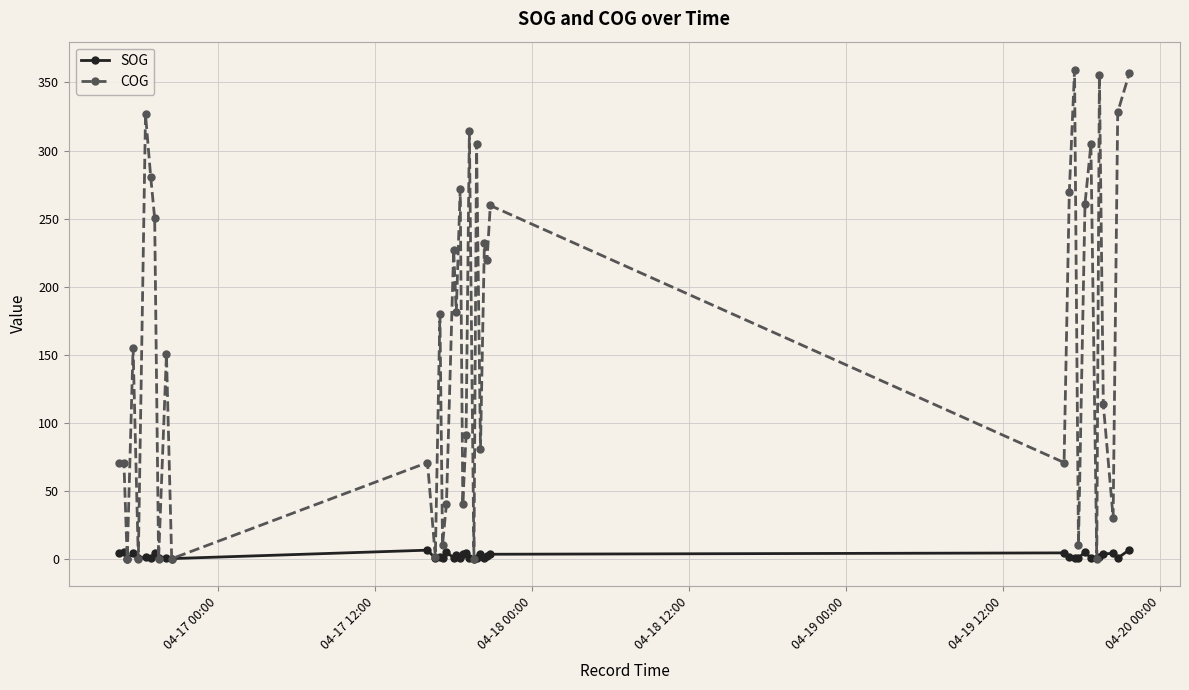

True or false: SOG has more than 2 points higher than both neighbors.

True